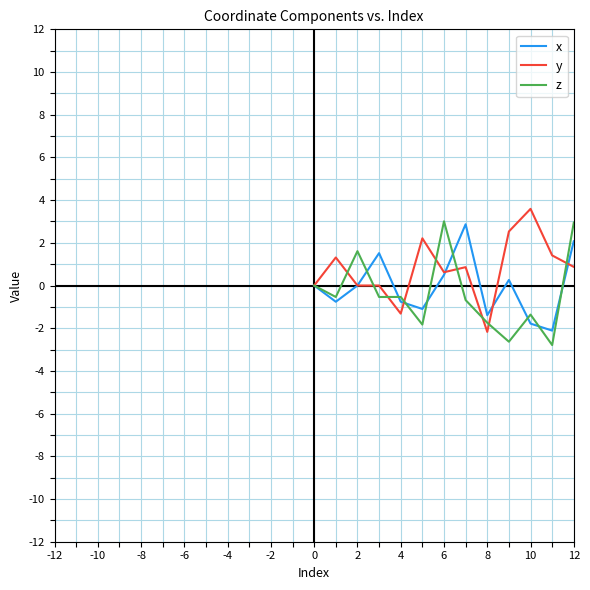

True or false: z has more than 0 interior local peaks.

True